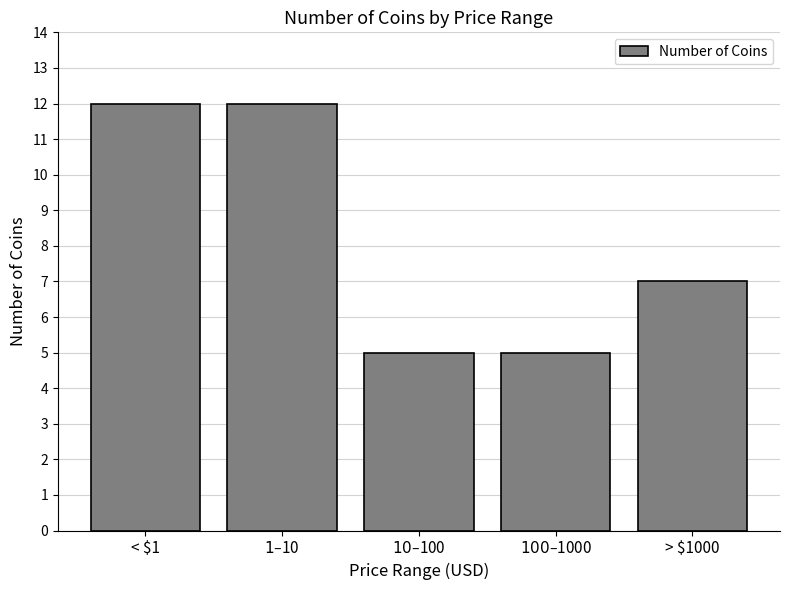

Reading left to right, list all the values displayed in this chart.

12	12	5	5	7